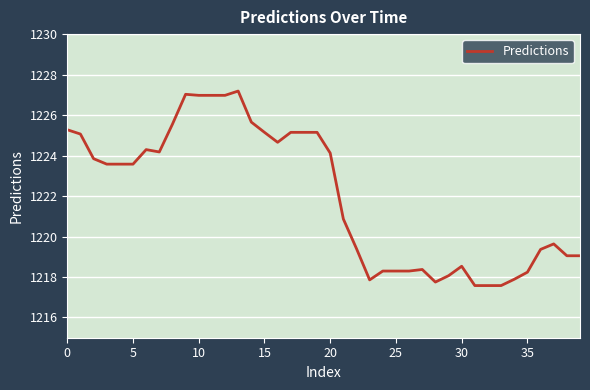

What is the smallest value displayed?

1217.6